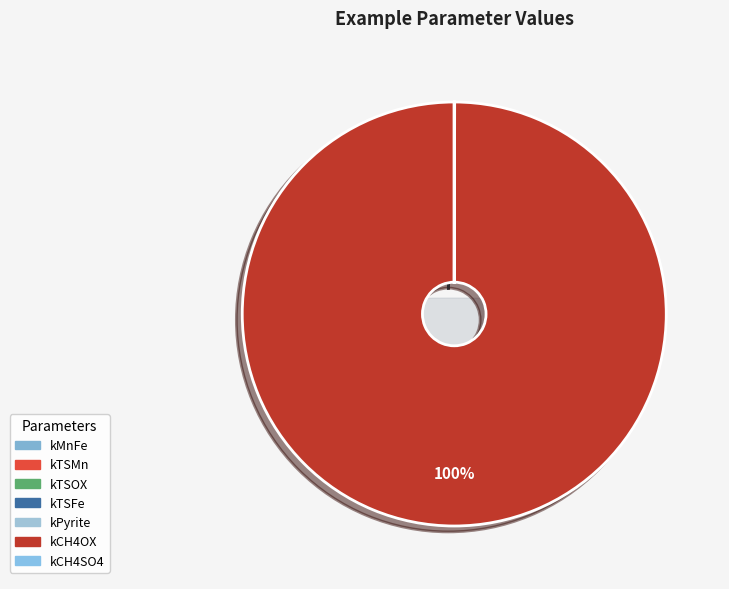

Which slice is the largest?

kCH4OX